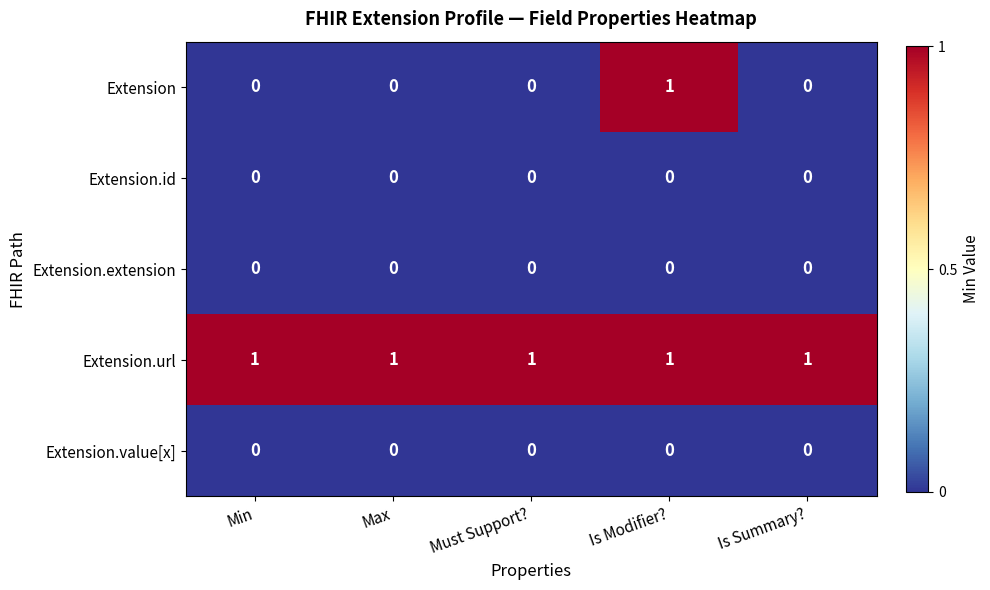

What is the spread (max minus min) of values at Is Summary??

1